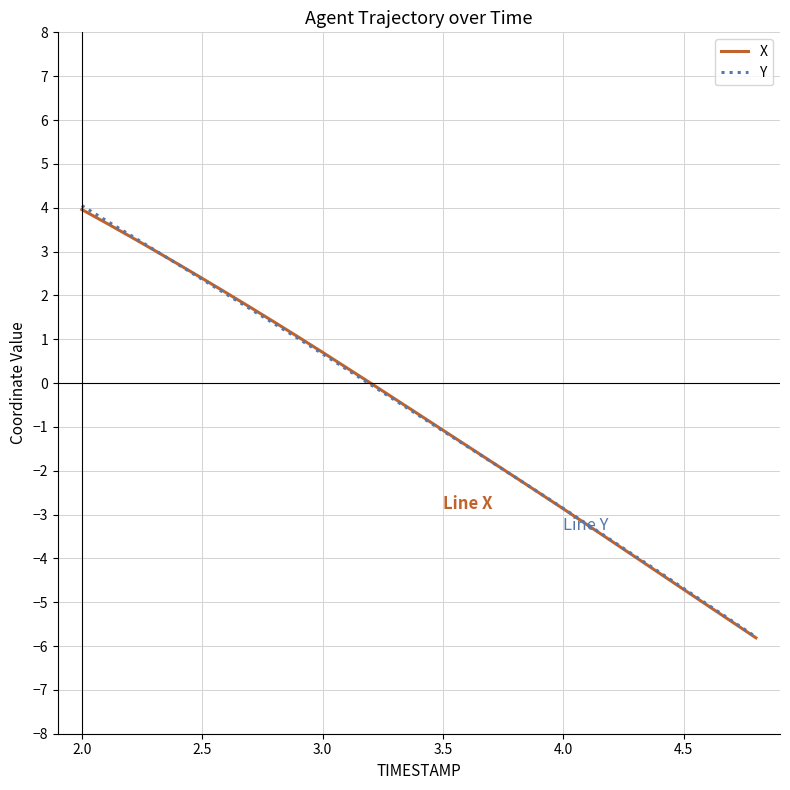

Which series has the largest range (max minus min)?

Y